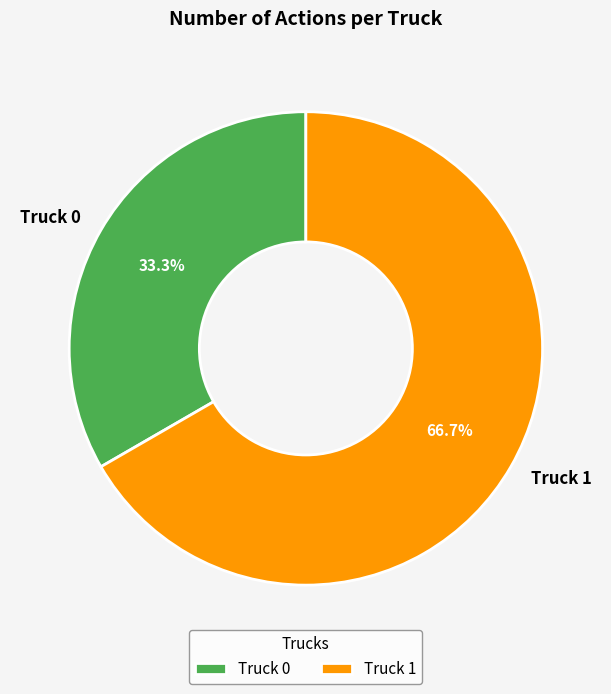

To the nearest percent, what is the difference between the largest and smallest slice percentages?

33%